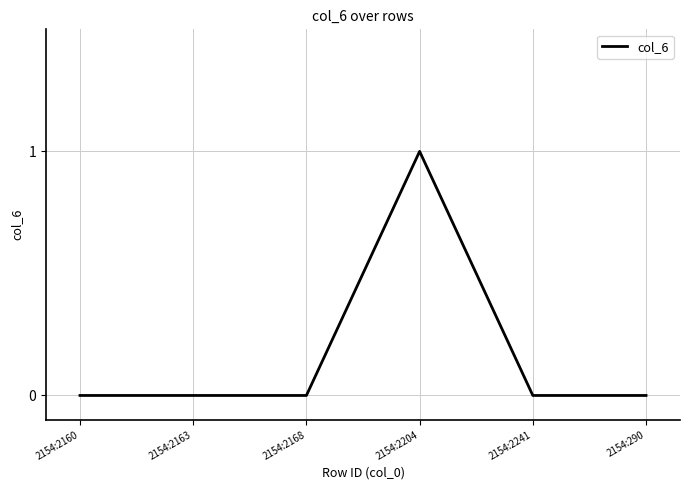

Between 2154:2241 and 2154:2204, which is larger?

2154:2204